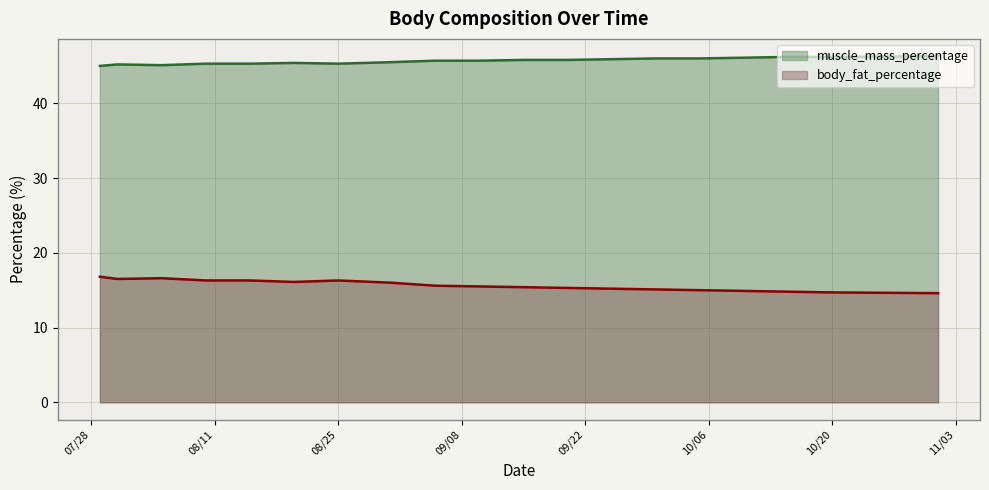

How many interior local valleys does the muscle_mass_percentage series have?

2